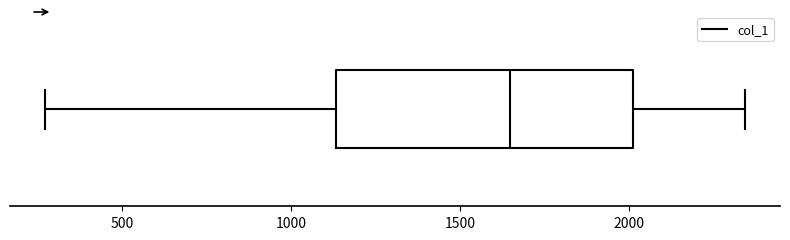

Where is the left edge of the box on the x-axis? The values are not printed on the chart, so give them approximately, as read against the axis.

1150